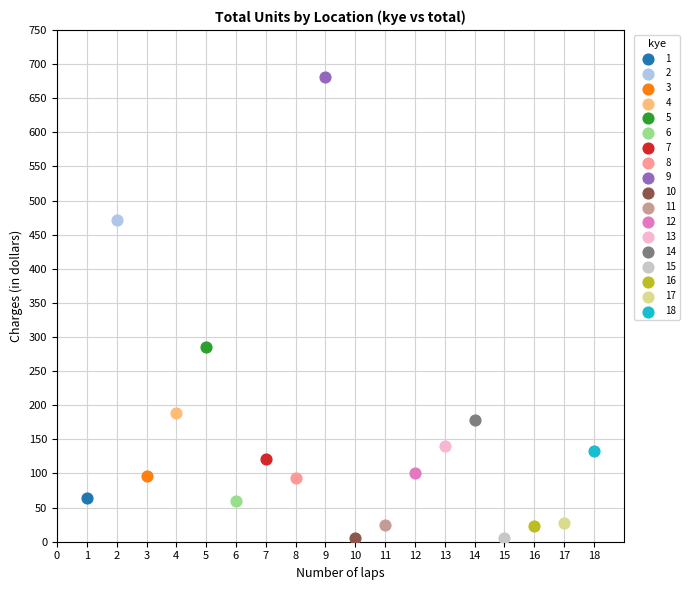

What are all the series names shown in the legend?

1, 2, 3, 4, 5, 6, 7, 8, 9, 10, 11, 12, 13, 14, 15, 16, 17, 18